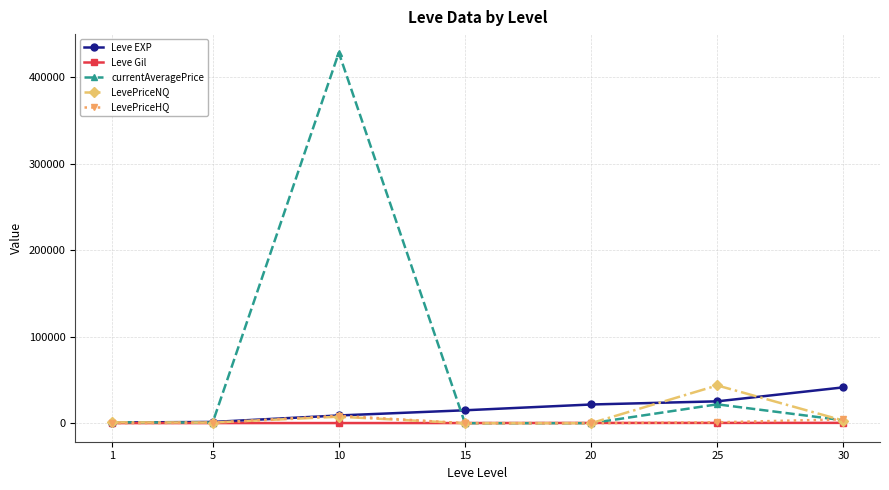

Which series has the largest total across all categories?

currentAveragePrice